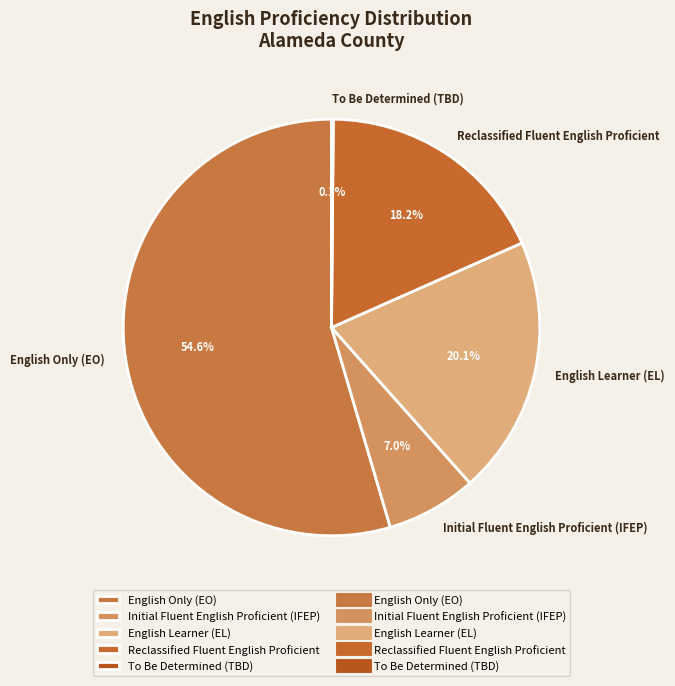

Which slice is the largest?

English Only (EO)